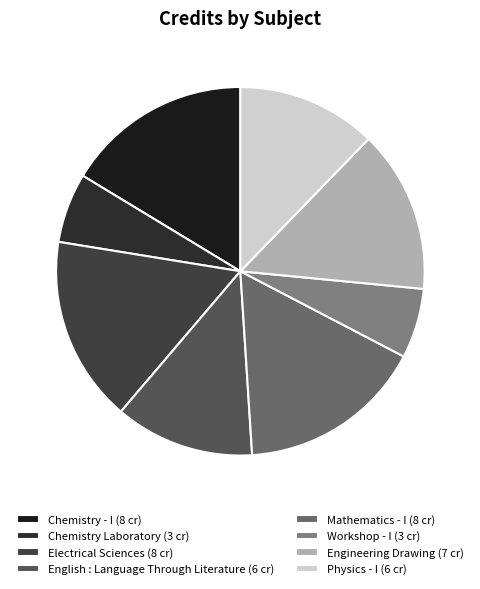

Count the number of slices in the pie.

8